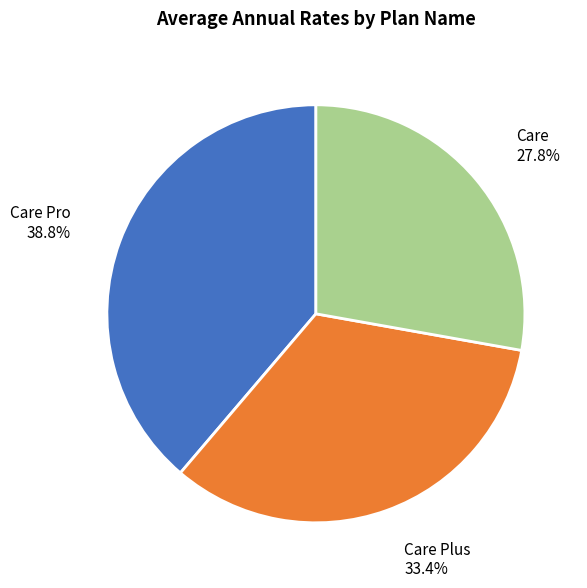

Count the number of slices in the pie.

3